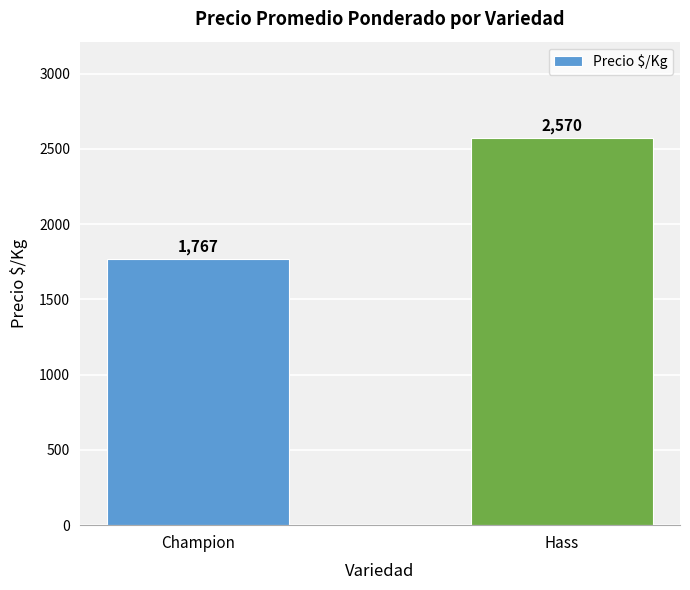

What is the label of the 2nd bar from the right?

Champion